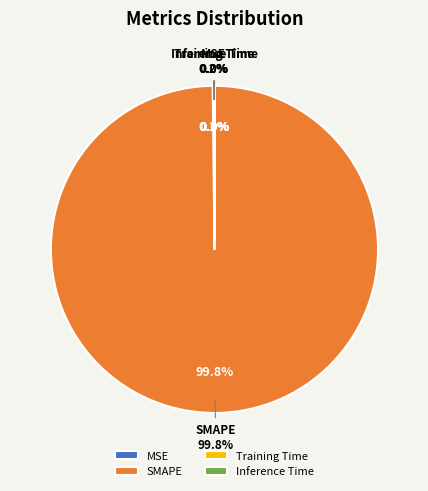

What percentage is the SMAPE slice, to the nearest percent?

100%